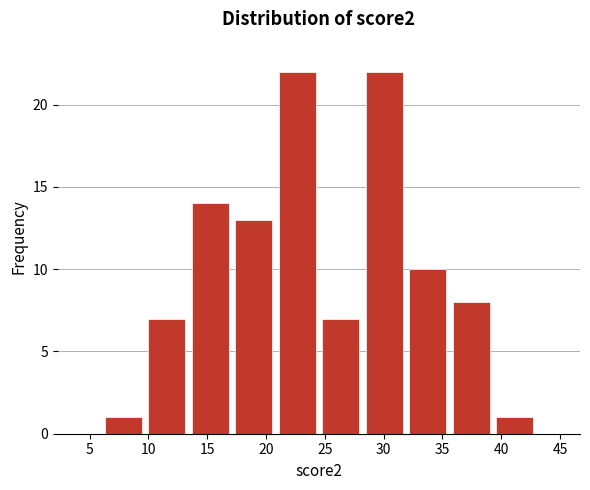

Reading left to right, transcribe this chart: for each bar, give the range it covers on the x-axis and its height. Neither the bar edges nor the heights are printed on the chart, so give them approximately, as read against the axes.

6.0 to 9.7: 1
9.7 to 13.4: 7
13.4 to 17.1: 14
17.1 to 20.8: 13
20.8 to 24.5: 22
24.5 to 28.2: 7
28.2 to 31.9: 22
31.9 to 35.6: 10
35.6 to 39.3: 8
39.3 to 43.0: 1